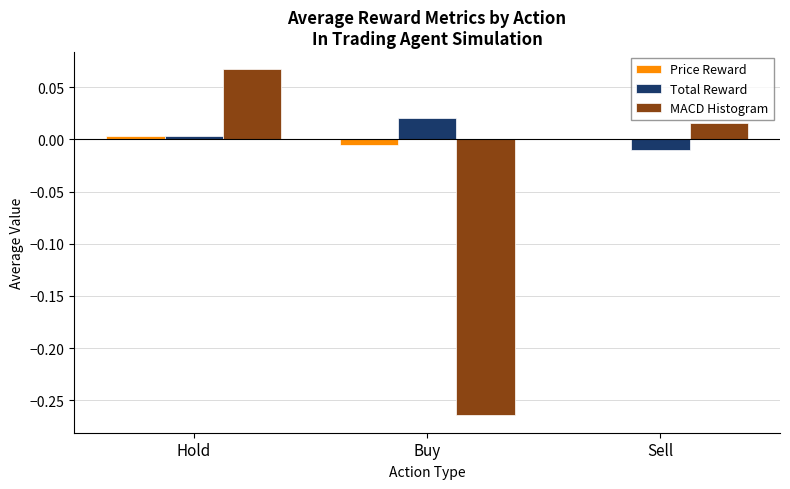

Which series changed the most between Hold and Sell?

MACD Histogram